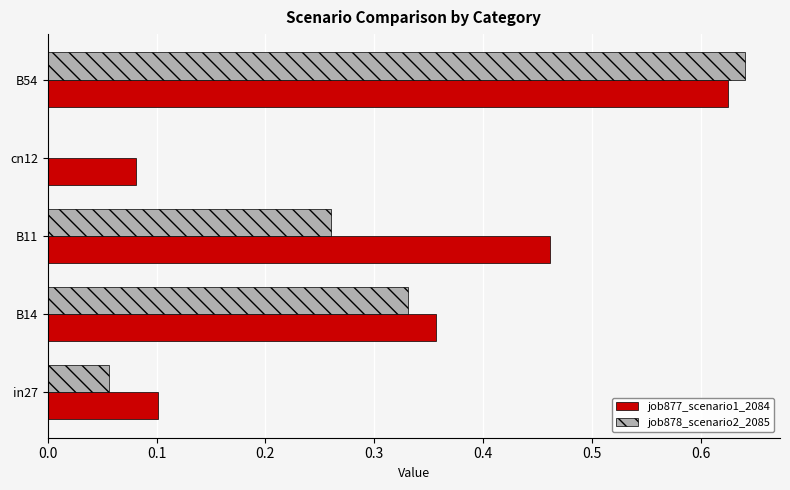

At which category is the sum across all series the highest?

B54